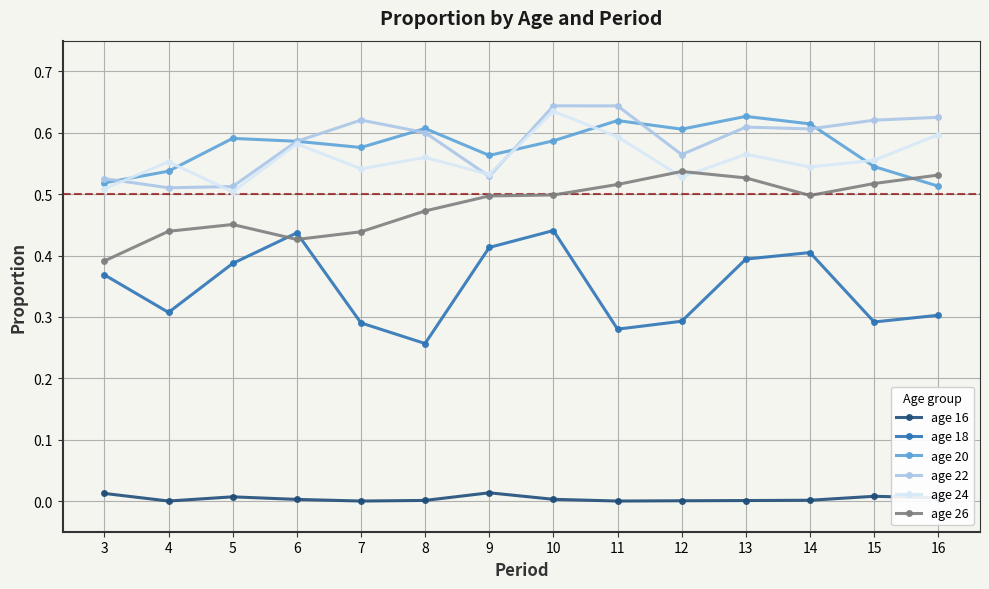

What is the difference between the second highest and minimum values in the age 22 series?

0.1